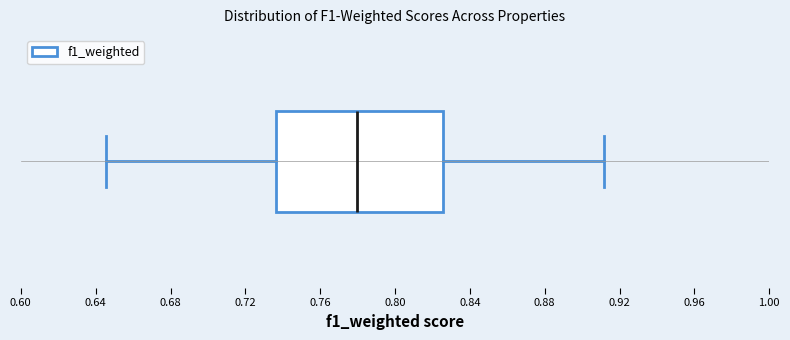

Where does the left whisker of the box end on the x-axis? The values are not printed on the chart, so give them approximately, as read against the axis.

0.645